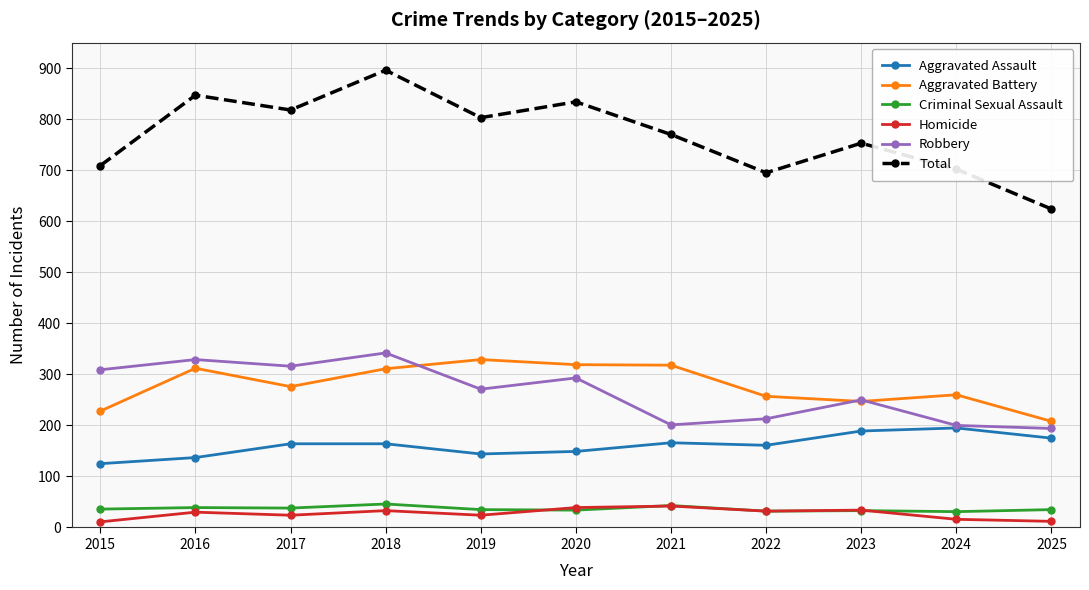

Which series changed the most between 2016 and 2021?

Robbery